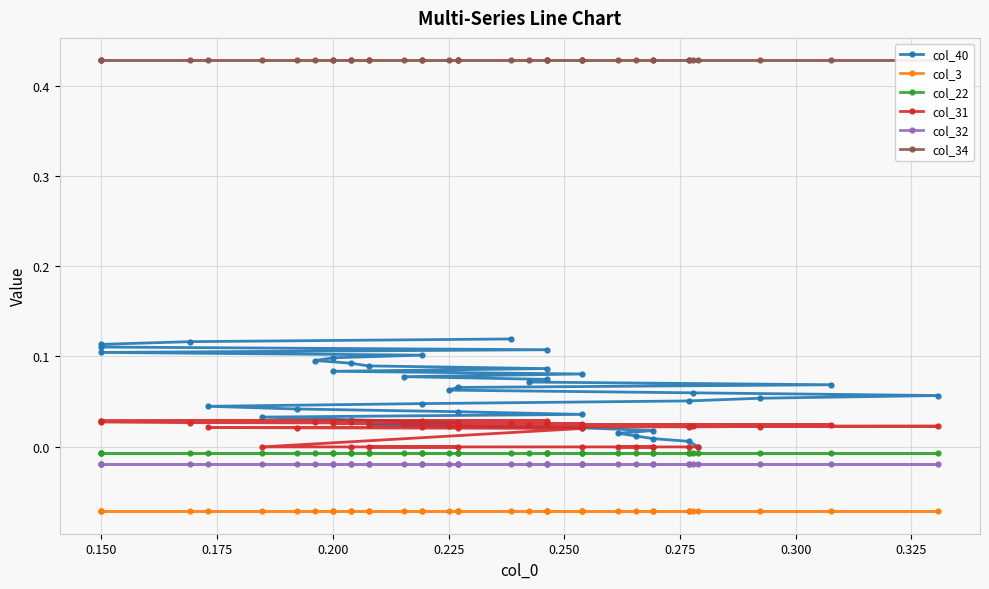

What is the difference between the second highest and minimum values in the col_40 series?

0.1